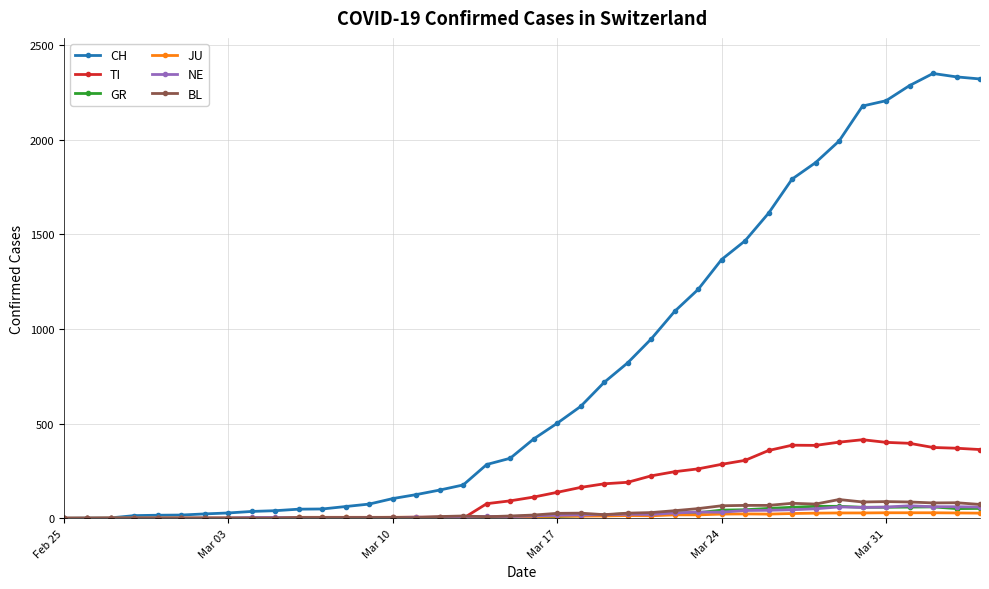

True or false: NE has more than 0 interior local peaks.

True